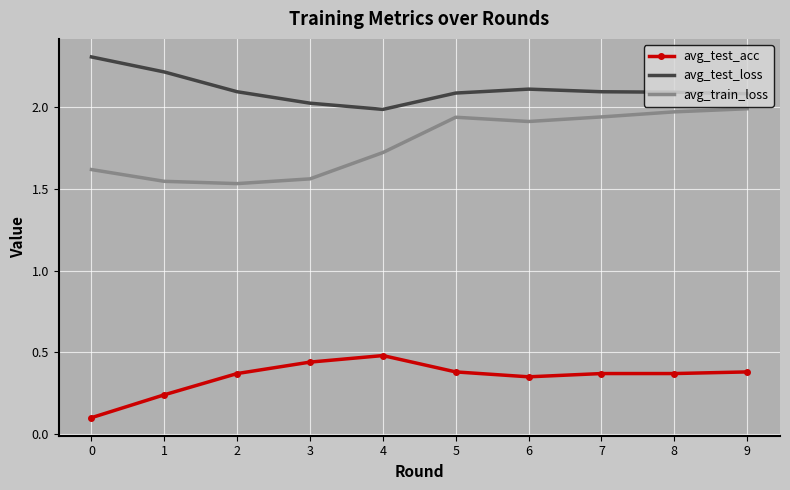

What is the sum of all avg_train_loss values?

17.7